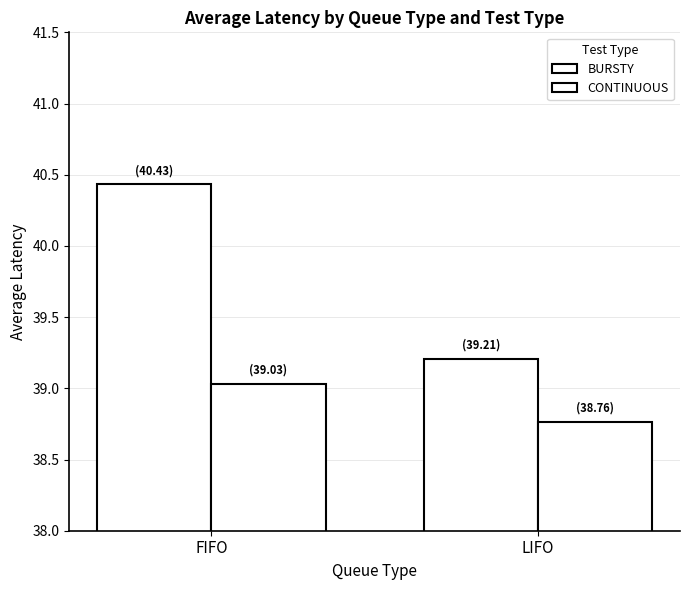

Are the bars horizontal?

No